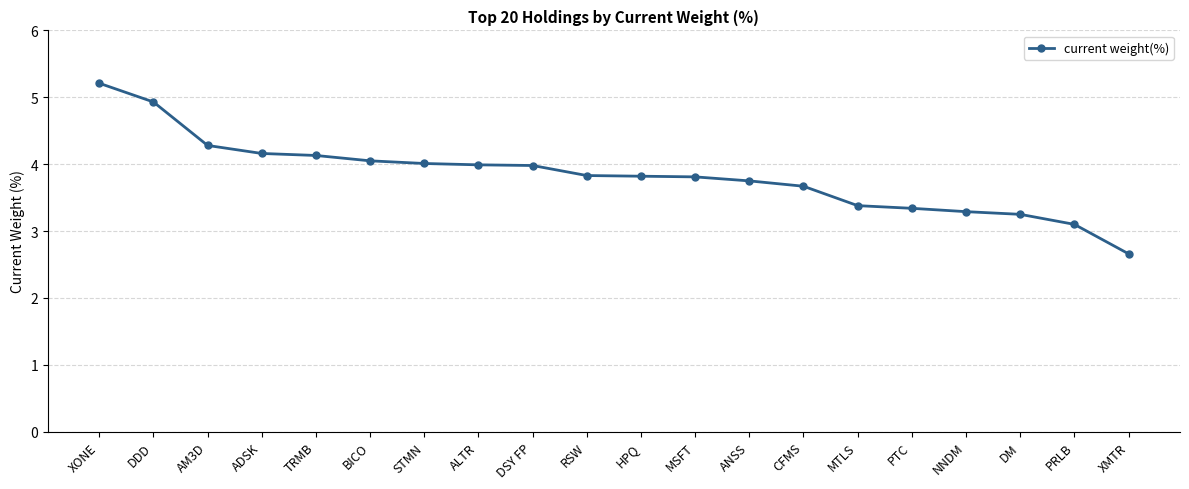

What is the label of the 14th point from the left?

CFMS